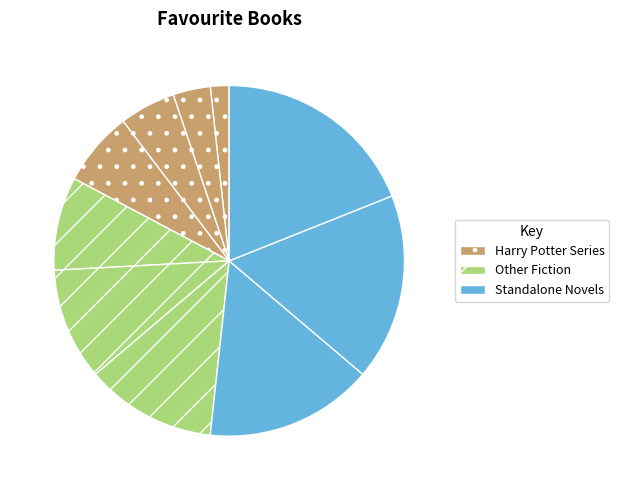

How many slices are in this pie chart?

10